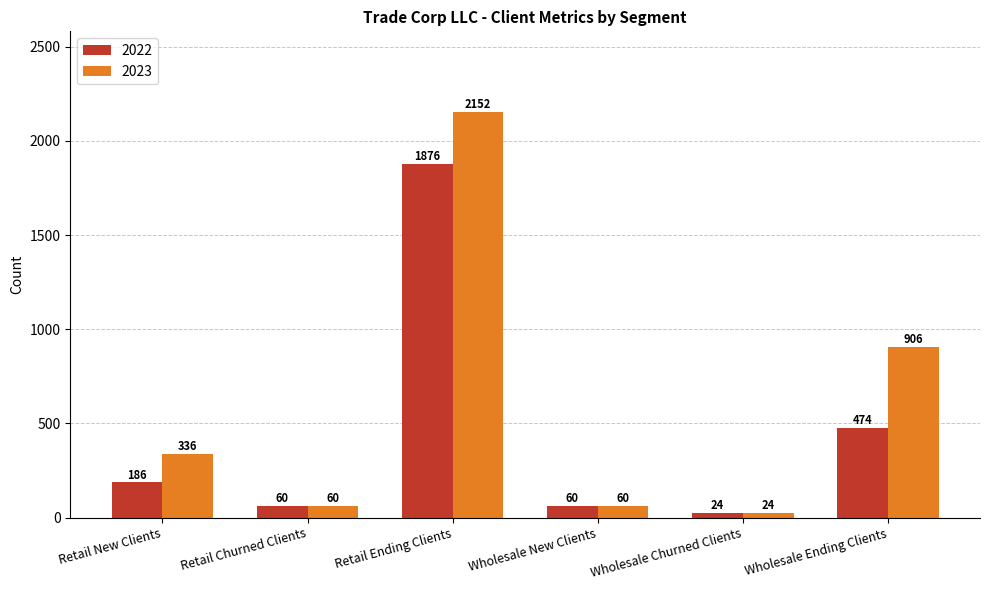

Rank the series by their average value, from lowest to highest.

2022, 2023